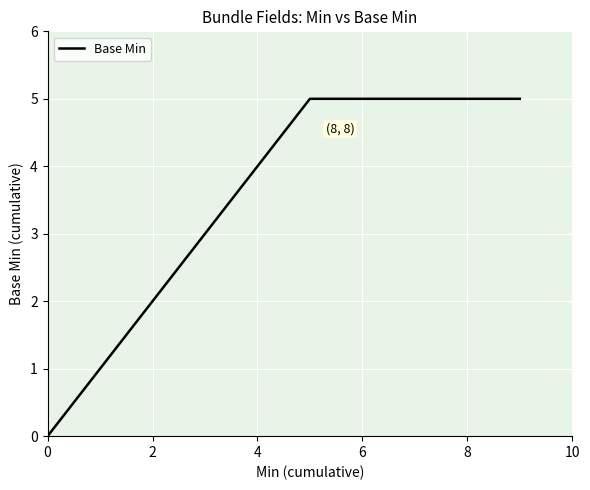

What is the difference between the second highest and second lowest values?

5